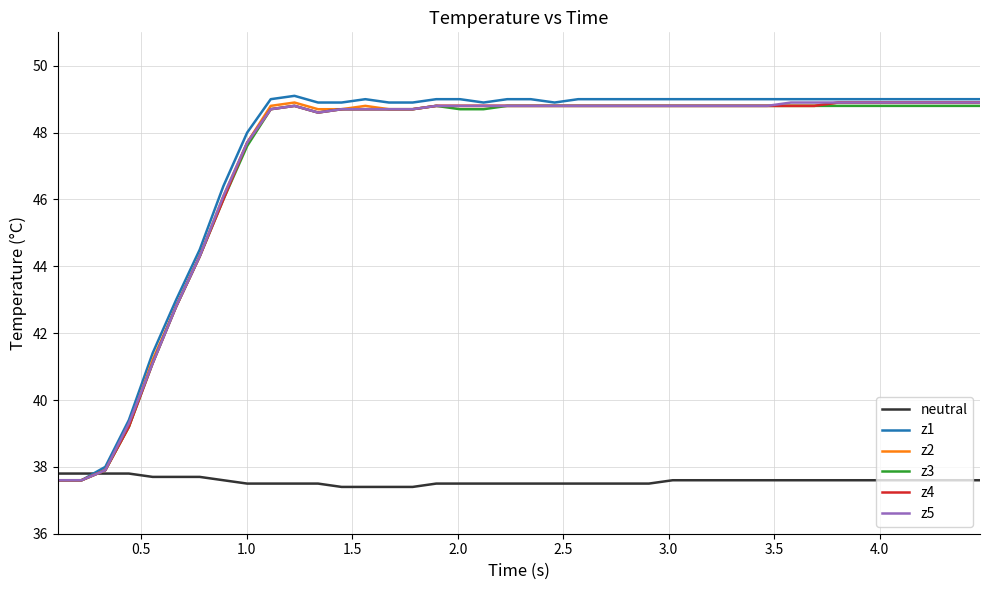

What is the greatest value displayed?

49.1